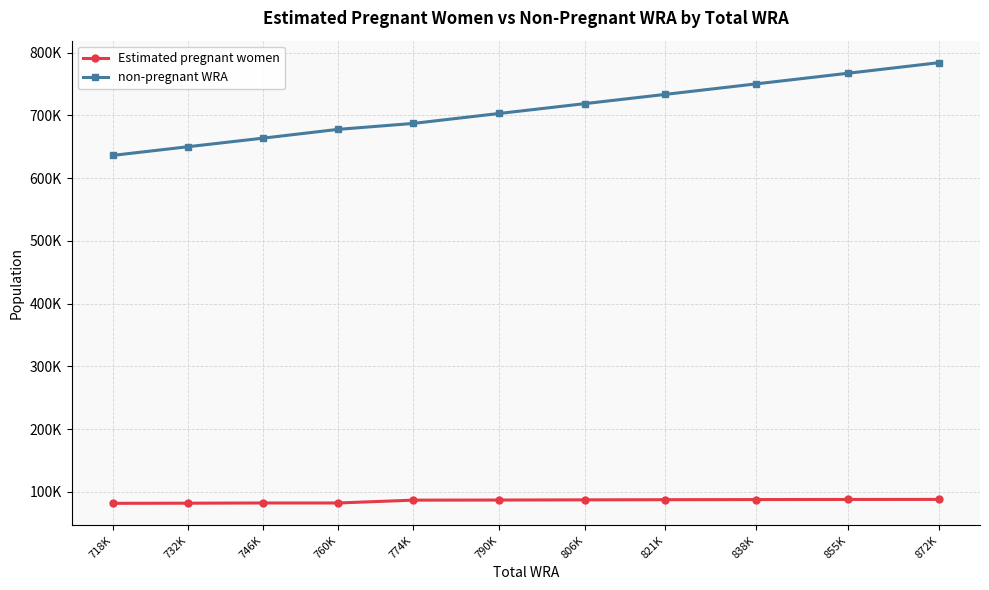

True or false: Estimated pregnant women and non-pregnant WRA cross at least once.

False